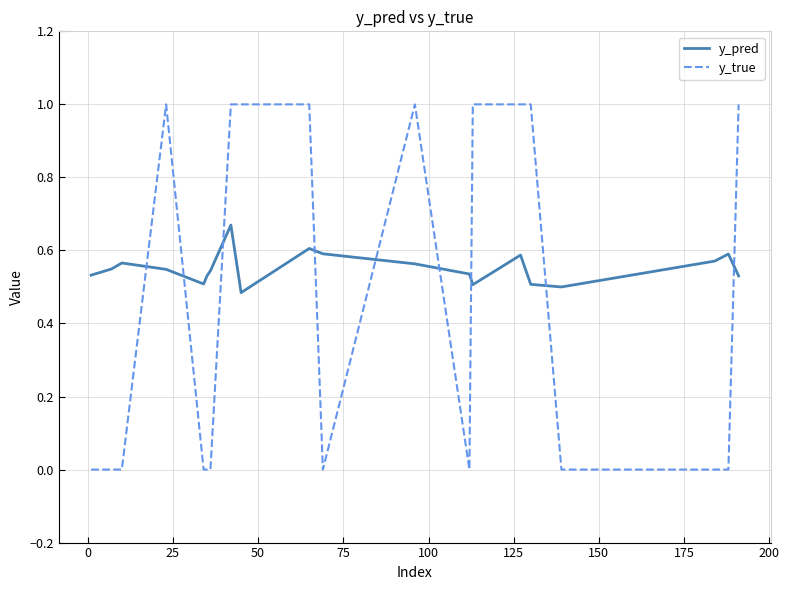

After their last crossing, which series has the higher values: y_true or y_pred?

y_true